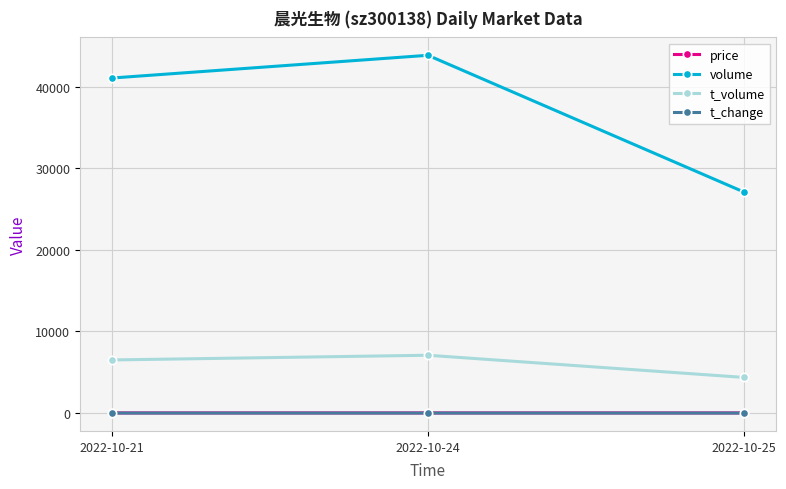

How many data points in price are above 16?

2